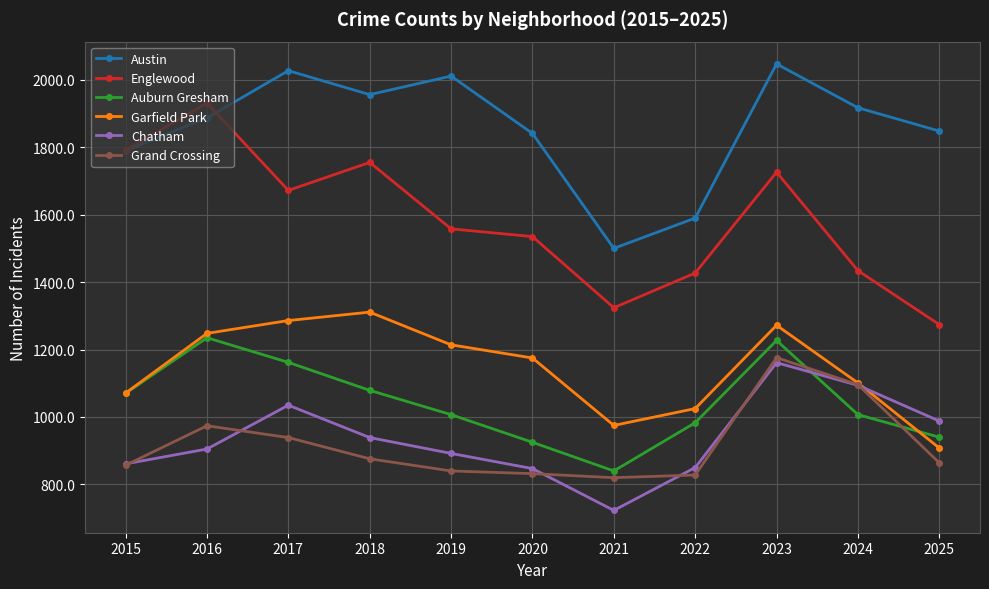

Is the value of Austin at 2020 greater than the value of Chatham at 2017?

Yes